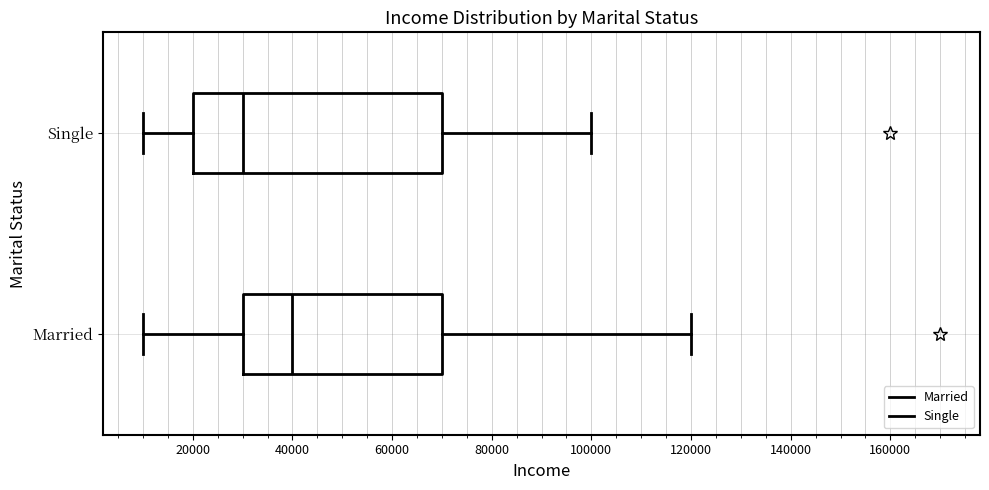

Reading bottom to top, transcribe this box plot: for each box, give where its median line is, the range the box spans, and where its two whiskers end, as read against the x-axis. The values are not printed on the chart, so give them approximately, as read against the axis.

Married: median 40000, box 30000 to 70000, whiskers 10000 to 120000
Single: median 30000, box 20000 to 70000, whiskers 10000 to 100000